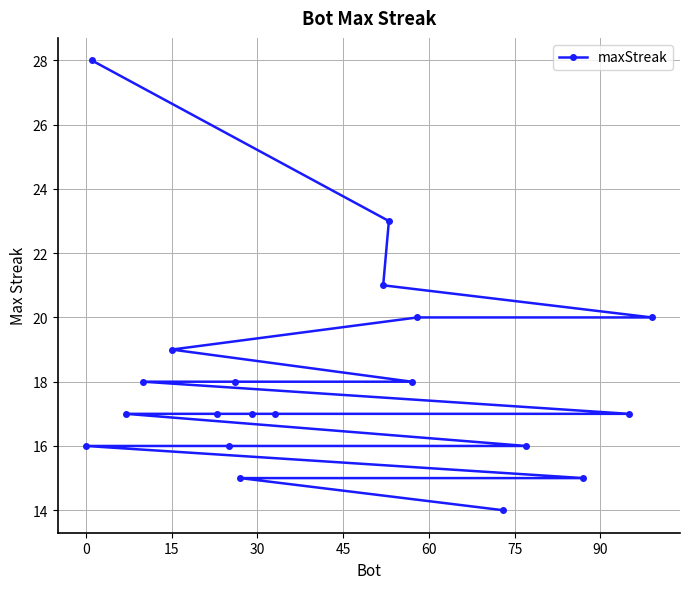

How many lines are shown in the chart?

1